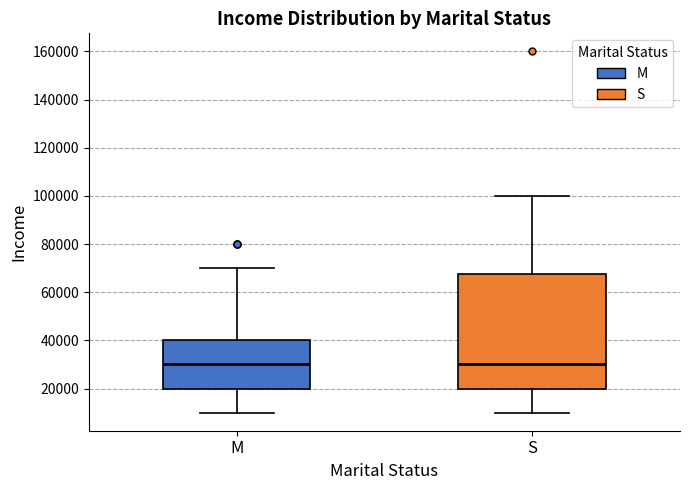

Reading left to right, read every box against the y-axis: the position of its median line, the range the box covers, and the ends of its whiskers. The values are not printed on the chart, so give them approximately, as read against the axis.

M: median 30000, box 20000 to 40000, whiskers 10000 to 70000
S: median 30000, box 20000 to 68000, whiskers 10000 to 100000